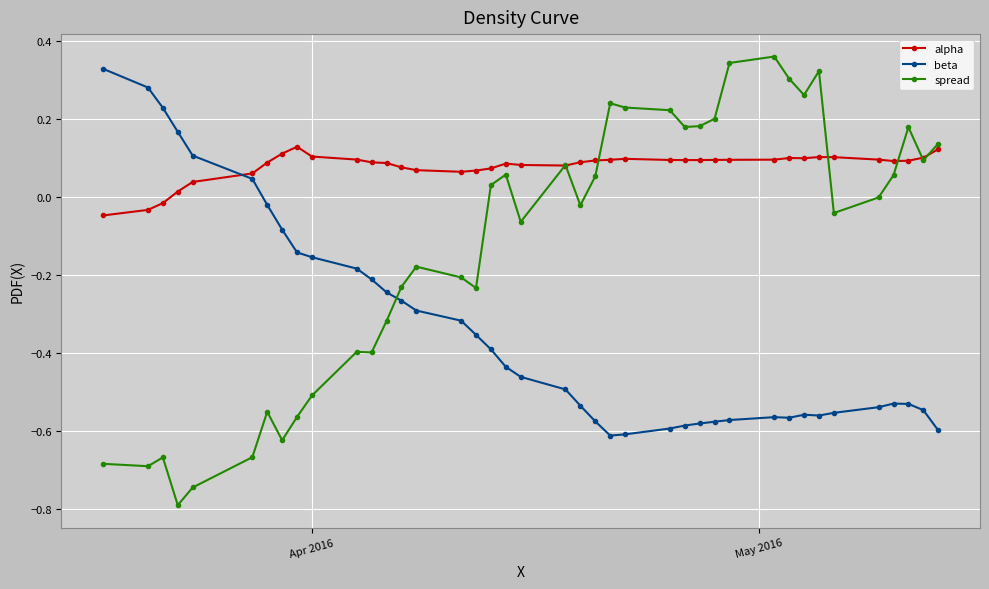

Which series has the largest total across all categories?

alpha